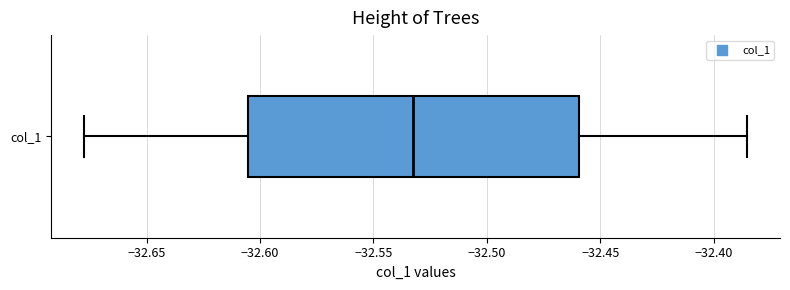

Transcribe this box plot: give where the median line is, the range the box spans, and where the two whiskers end, as read against the x-axis. The values are not printed on the chart, so give them approximately, as read against the axis.

median -32.530, box -32.605 to -32.460, whiskers -32.680 to -32.385